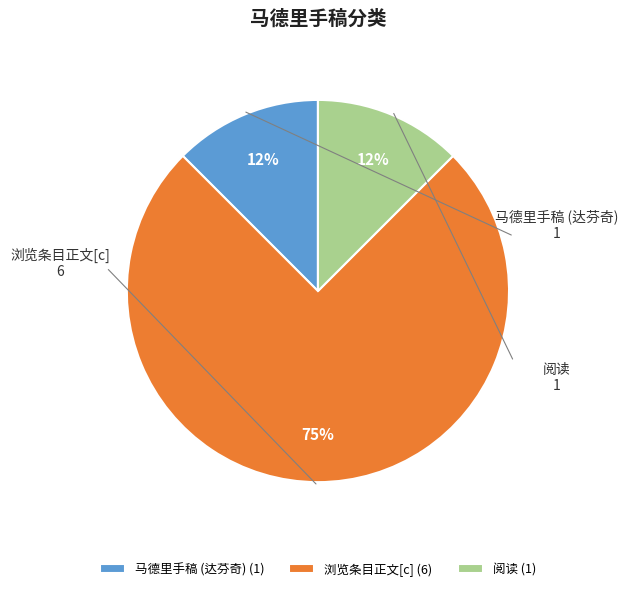

Does 浏览条目正文[c] (6) represent more than half of the total?

Yes